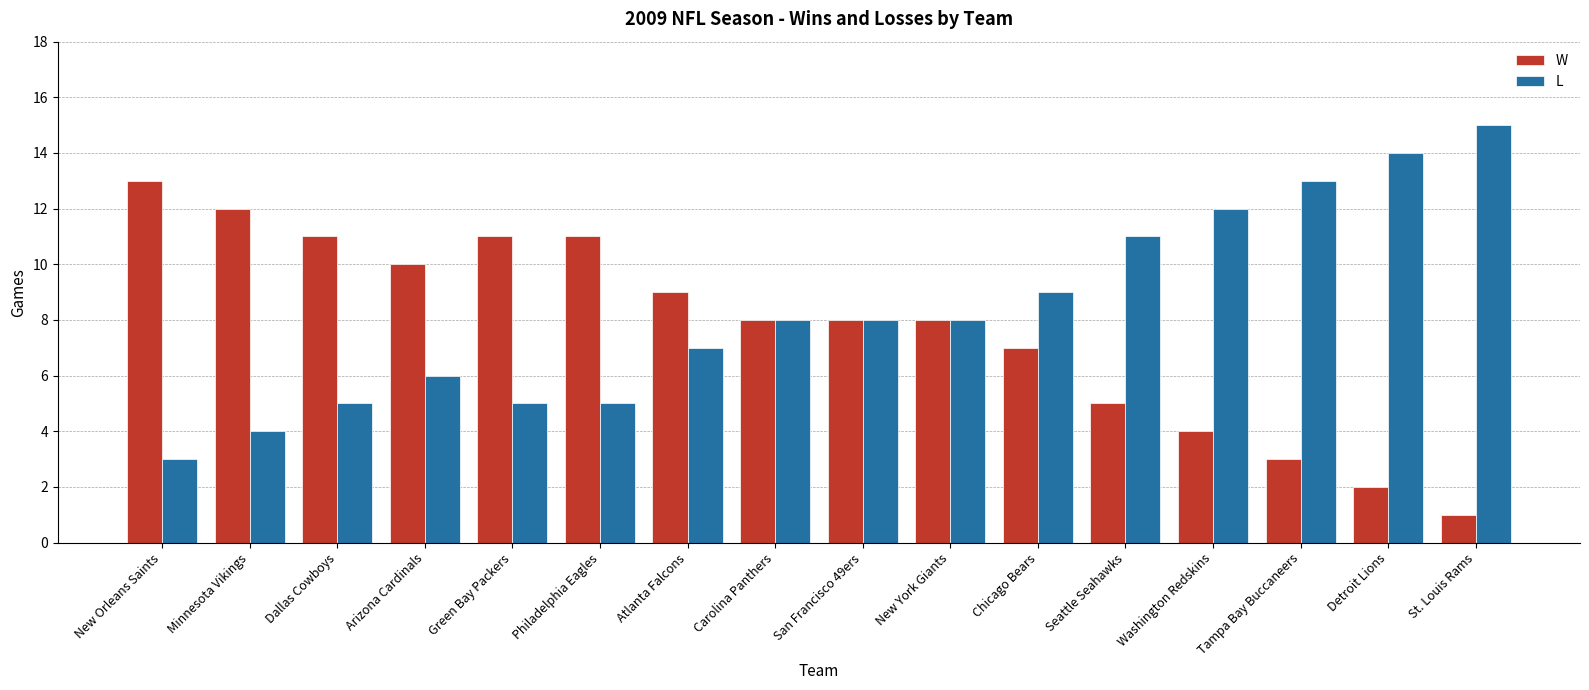

Which category has the highest value in the W series?

New Orleans Saints